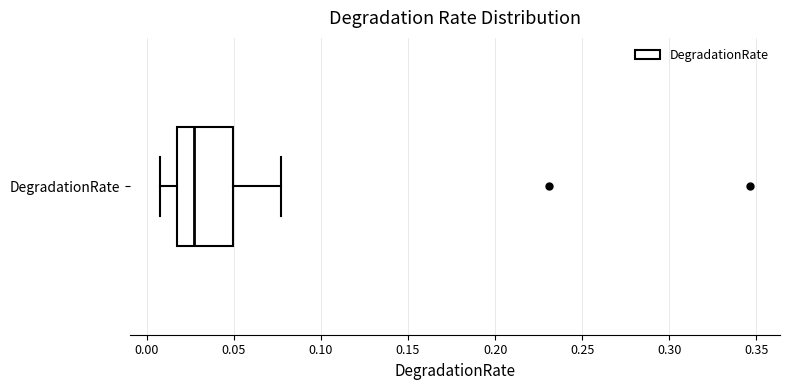

Where is the right edge of the box for DegradationRate on the x-axis? The values are not printed on the chart, so give them approximately, as read against the axis.

0.050